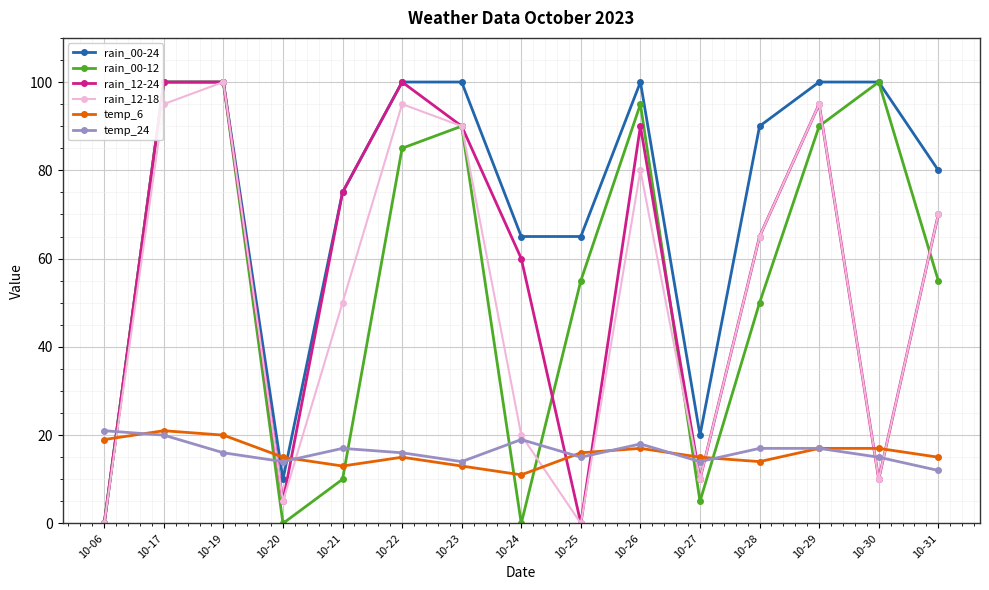

What is the average value of the temp_24 series?

16